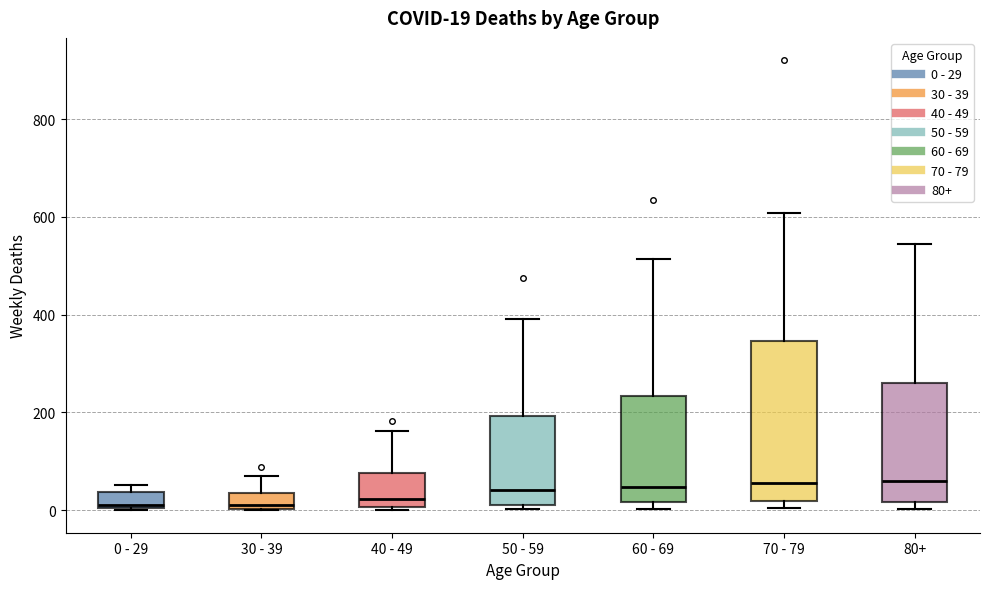

Which box is the tallest, from its lower edge to its upper edge?

70 - 79